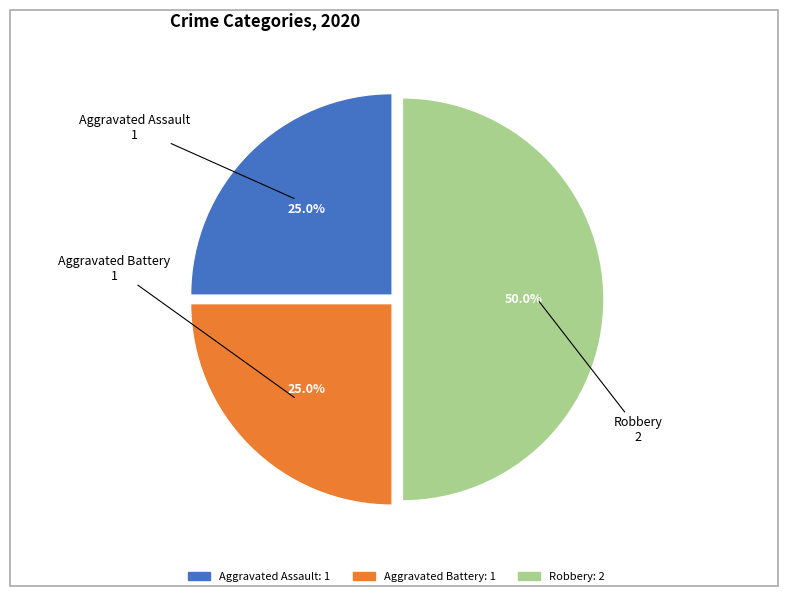

True or false: Aggravated Battery accounts for 11% of the total.

False